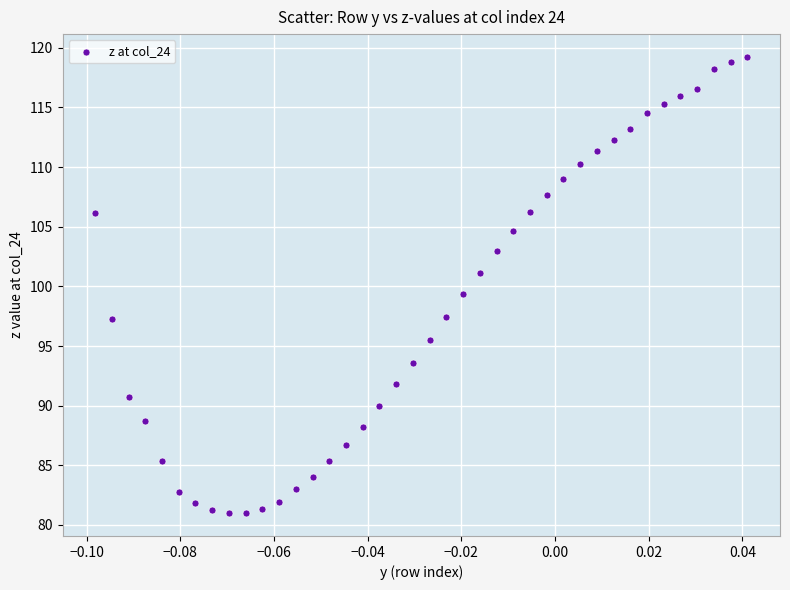

What is the range of Y values (max minus min)?

38.3